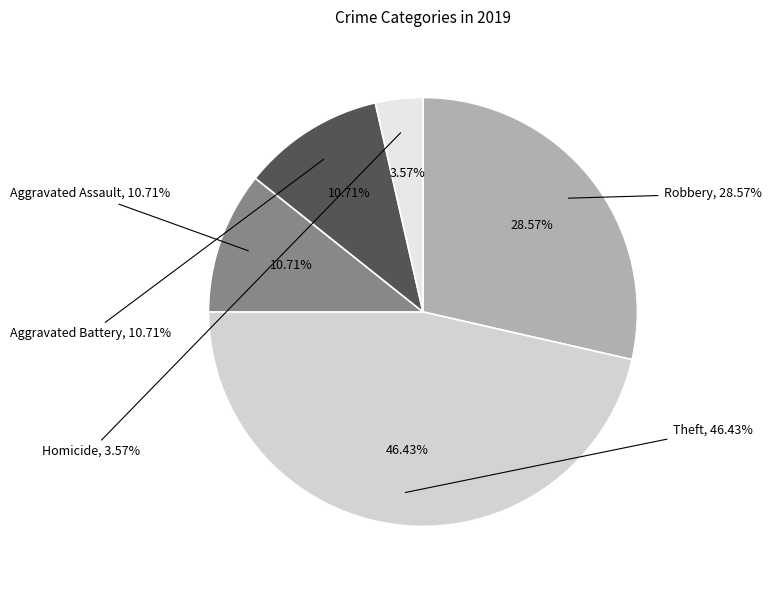

Combined, what portion of the pie is Homicide and Theft?

50.0%